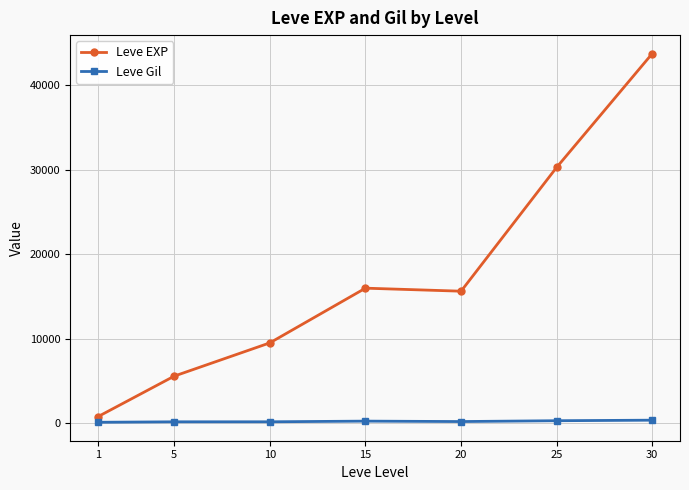

Rank the series by their average value, from lowest to highest.

Leve Gil, Leve EXP